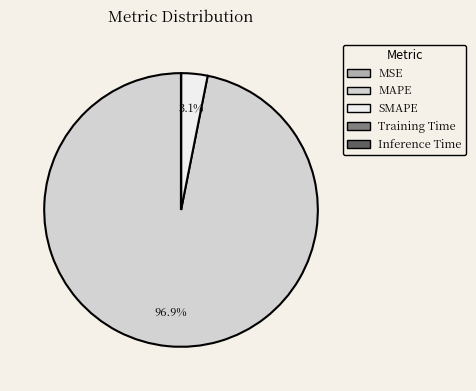

To the nearest percent, what is the difference between the largest and smallest slice percentages?

97%